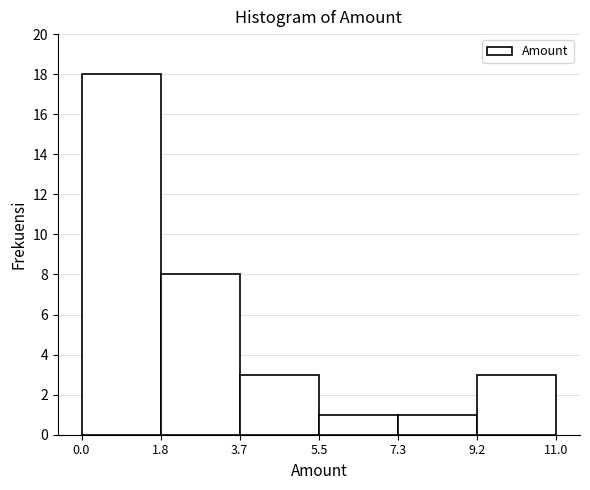

Reading left to right, list every bar in this chart as the range it spans on the x-axis followed by its height. The values are not printed on the chart, so give them approximately, as read against the axis.

0.0 to 1.8: 18
1.8 to 3.7: 8
3.7 to 5.5: 3
5.5 to 7.3: 1
7.3 to 9.2: 1
9.2 to 11.0: 3